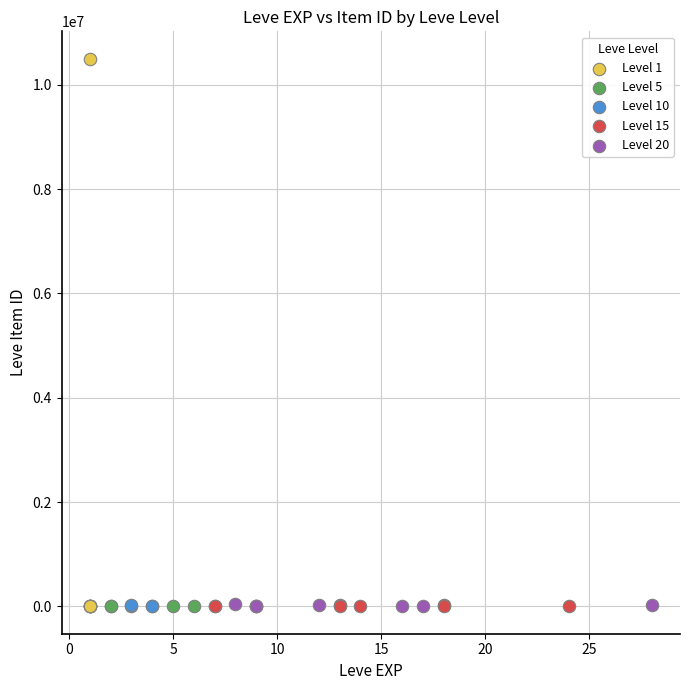

Which series contains the highest Y value?

Level 1